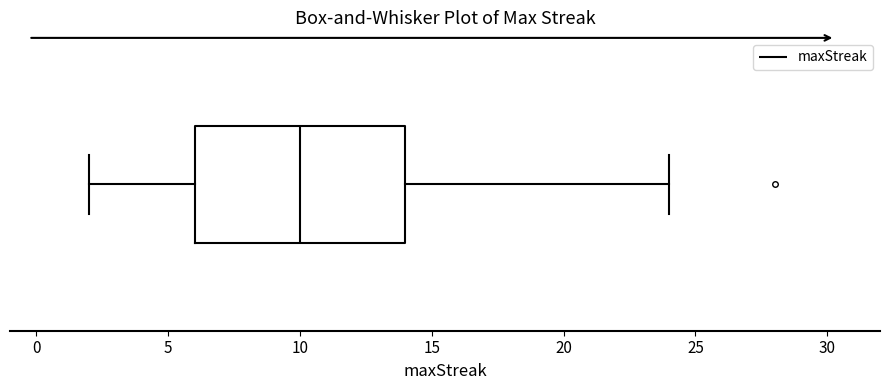

Where does the median line of the box sit on the x-axis? The values are not printed on the chart, so give them approximately, as read against the axis.

10